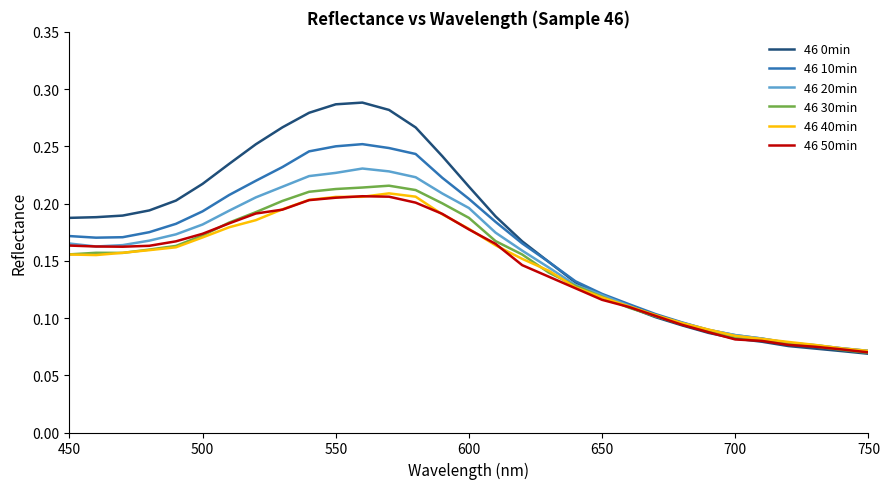

Which series has the widest spread of values?

46 0min